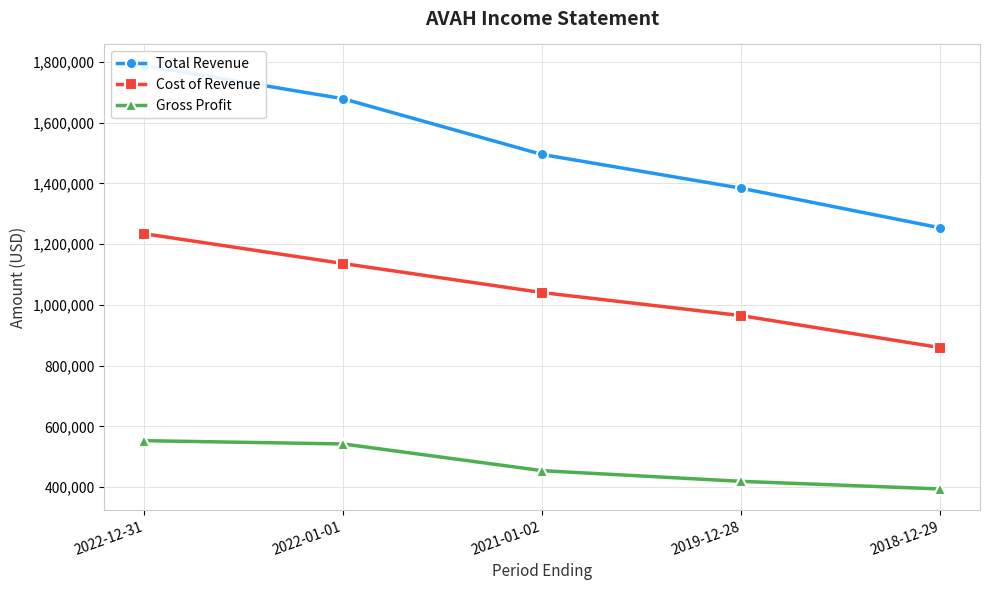

True or false: Total Revenue and Cost of Revenue cross at least once.

False